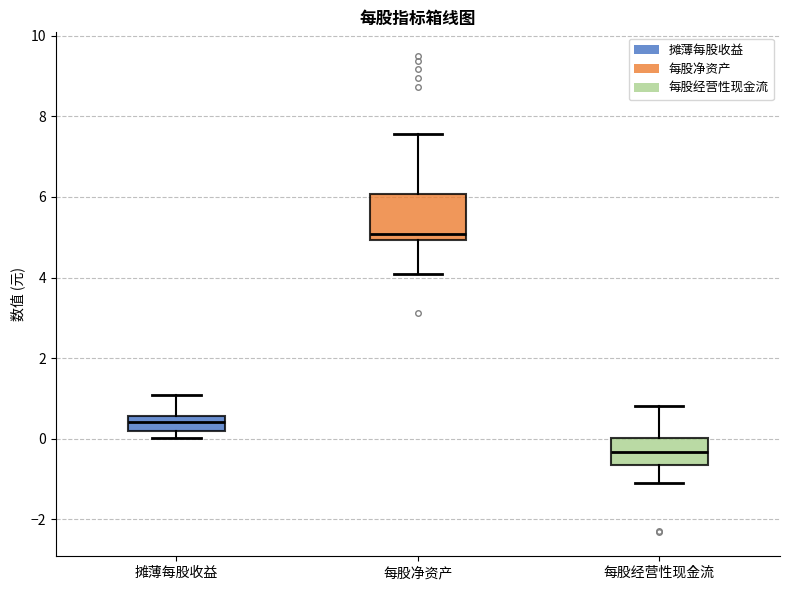

Where does the upper whisker of the box for 每股经营性现金流 end on the y-axis? The values are not printed on the chart, so give them approximately, as read against the axis.

0.8